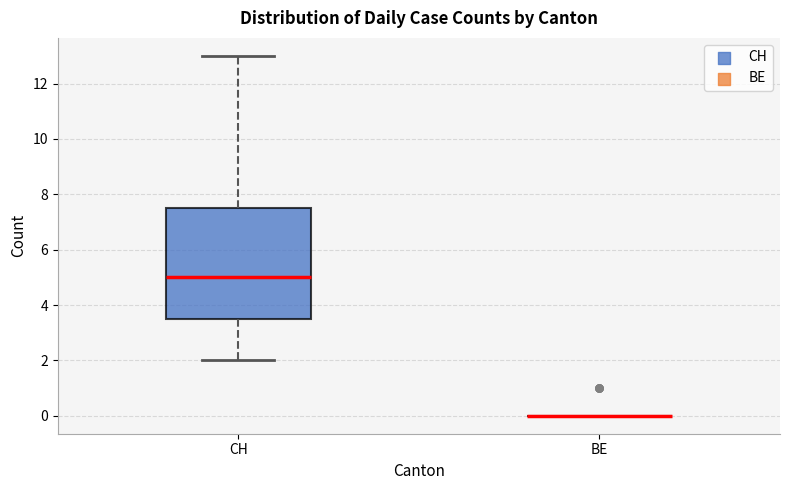

Comparing the boxes themselves (not the whiskers), which one is the tallest?

CH